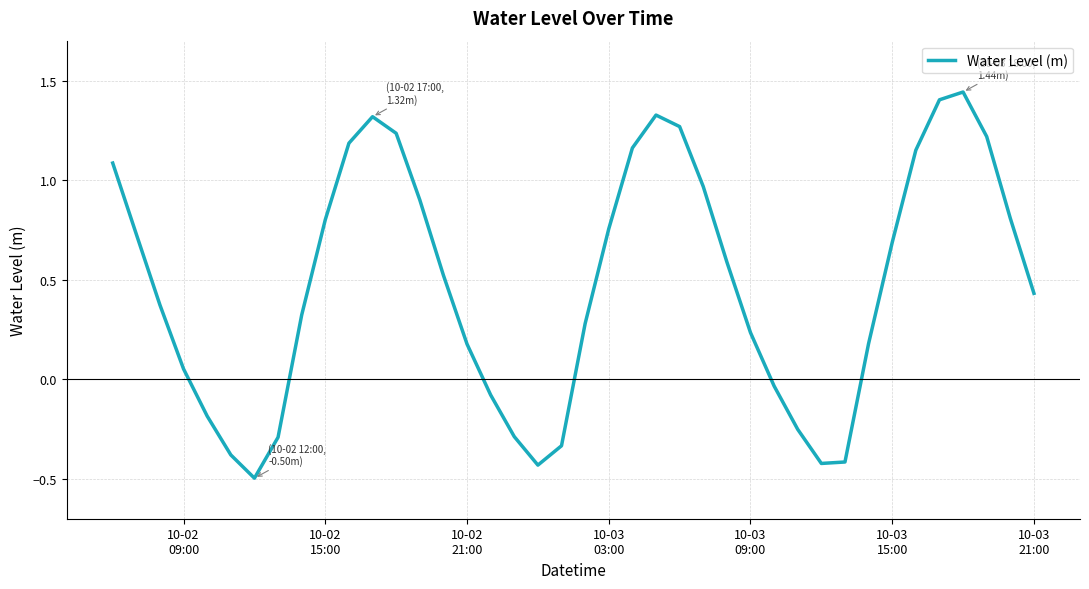

What is the difference between the maximum and minimum values?

1.9